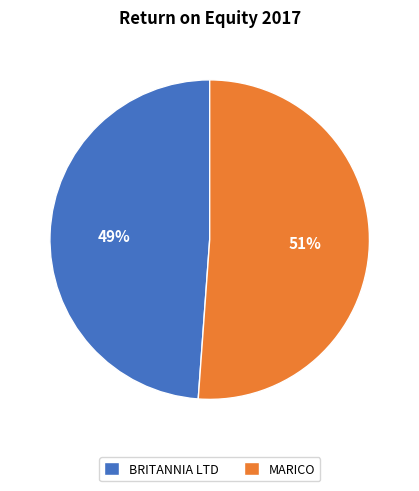

Is BRITANNIA LTD the majority of the pie?

No